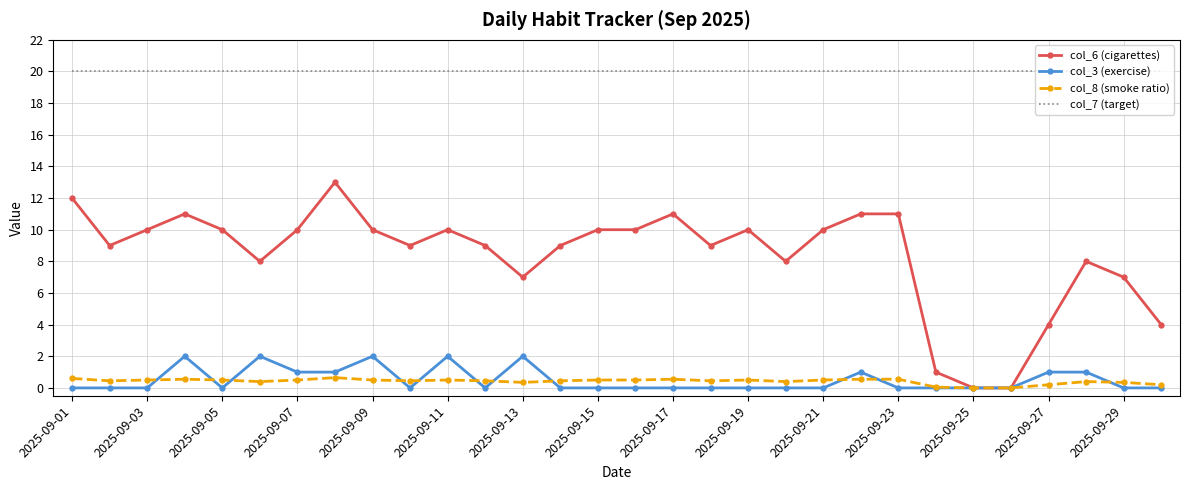

At how many categories does at least one series exceed 19?

30